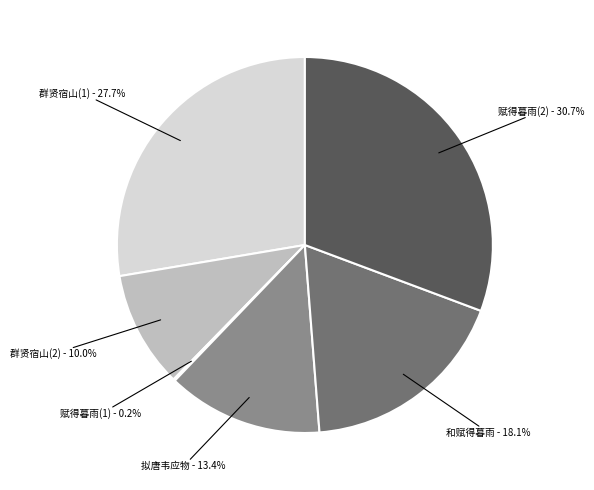

Does any single category account for the majority?

No